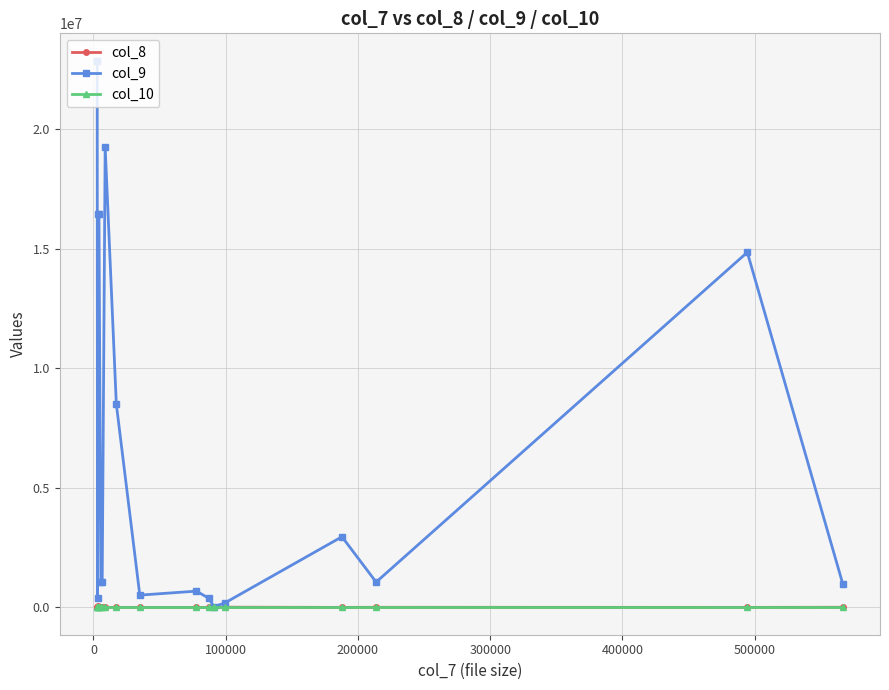

Which series has the largest range (max minus min)?

col_9